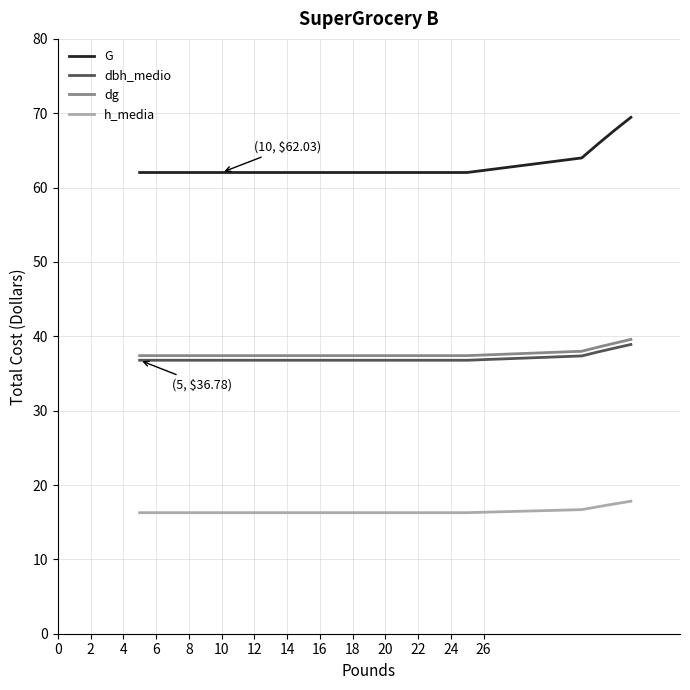

True or false: h_media and dbh_medio intersect in this chart.

False